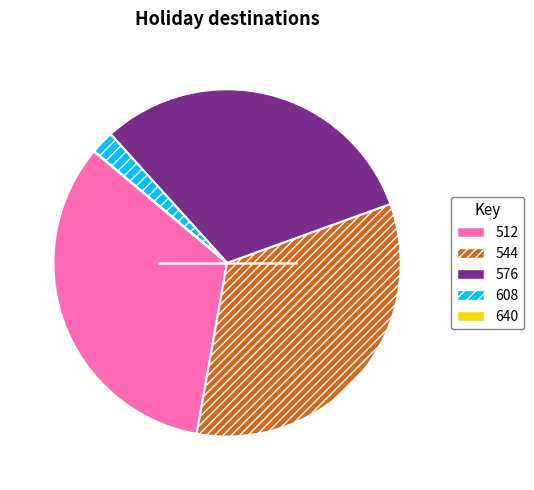

Combined, do 544 and 512 account for over 50%?

Yes